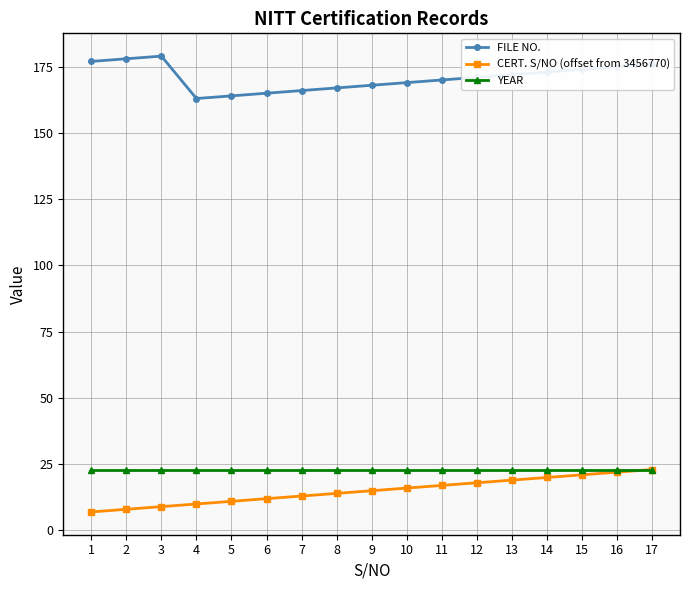

What is the greatest value displayed?

179